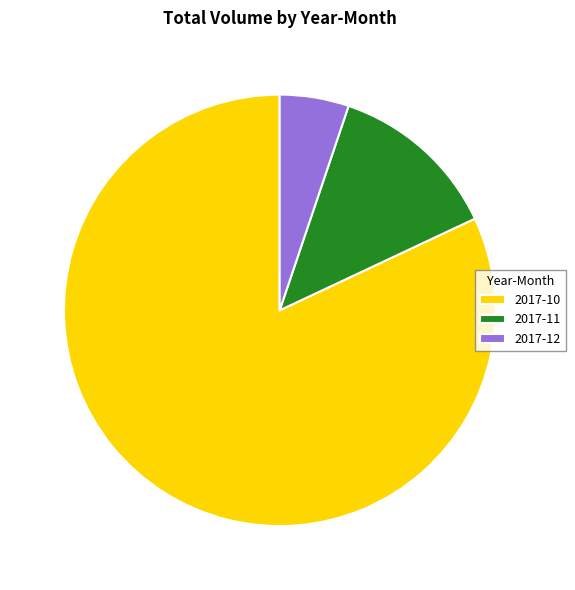

Which category has the biggest portion of the pie?

2017-10